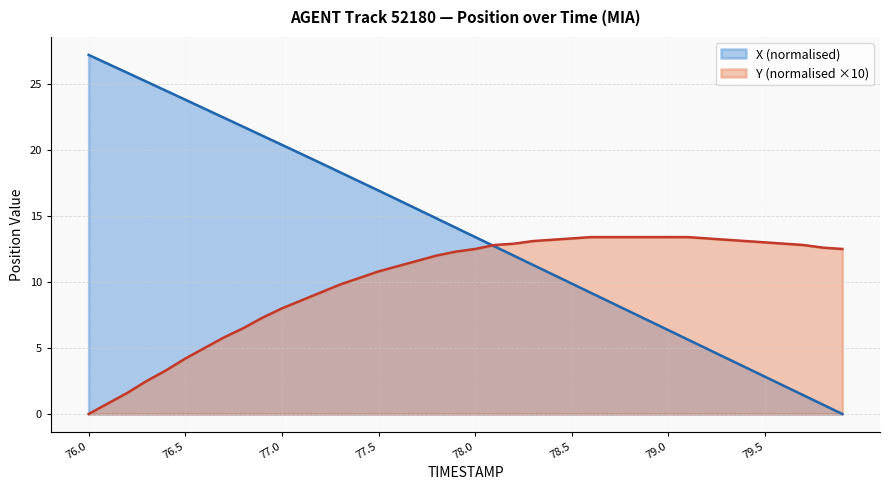

Reading left to right, what are all the values shown in this chart?

X: 27.2	26.5	25.9	25.2	24.5	23.8	23.1	22.4	21.8	21.1	20.4	19.7	19.0	18.3	17.6	16.9	16.2	15.5	14.8	14.1	13.4	12.7	12.0	11.3	10.6	9.9	9.2	8.5	7.8	7.1	6.3	5.6	4.9	4.2	3.5	2.8	2.1	1.4	0.7	0.0
Y: 0.0	0.8	1.6	2.5	3.3	4.2	5.0	5.8	6.5	7.3	8.0	8.6	9.2	9.8	10.3	10.8	11.2	11.6	12.0	12.3	12.5	12.8	12.9	13.1	13.2	13.3	13.4	13.4	13.4	13.4	13.4	13.4	13.3	13.2	13.1	13.0	12.9	12.8	12.6	12.5